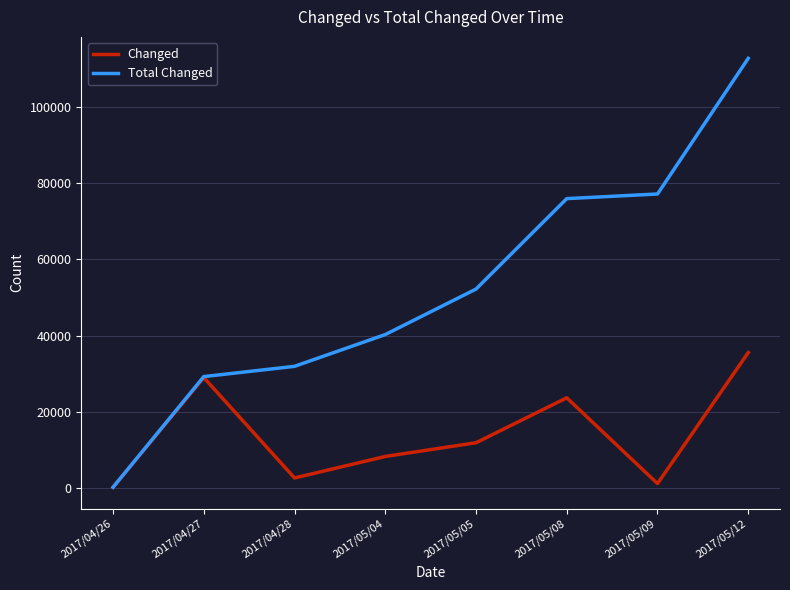

What is the sum of the Total Changed values at 2017/05/08 and 2017/04/26?

76131